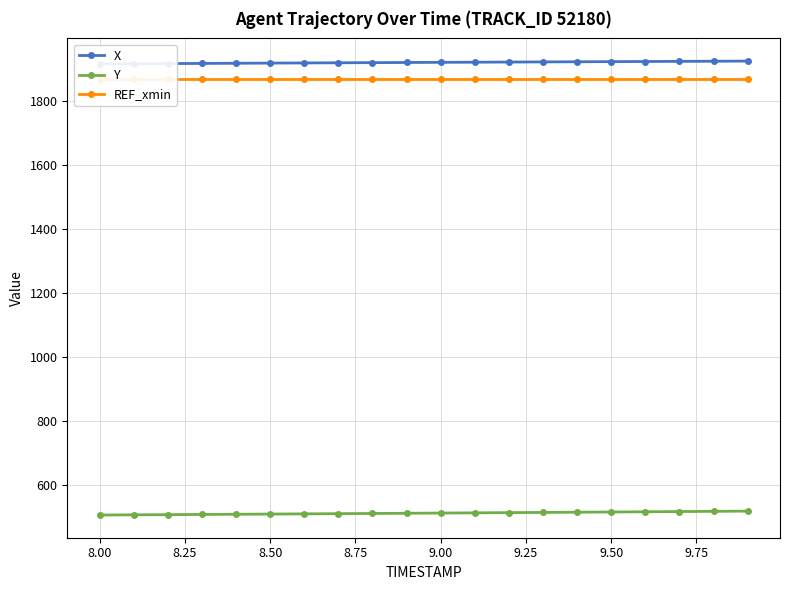

What position from the right is 8.25?

18